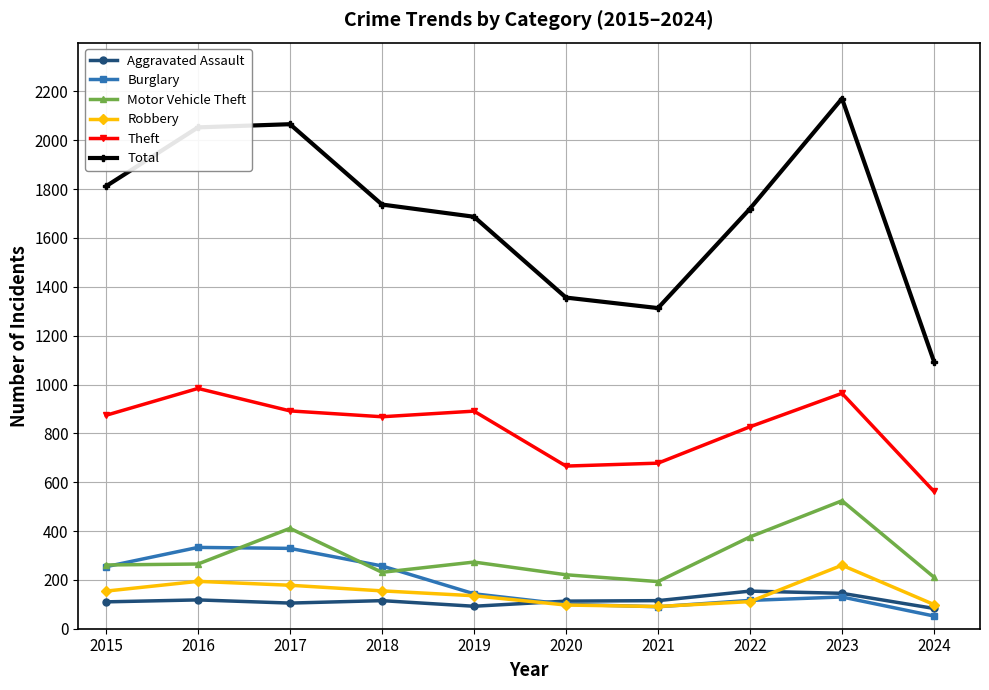

What is the difference between the maximum and second lowest values in the Total series?

858